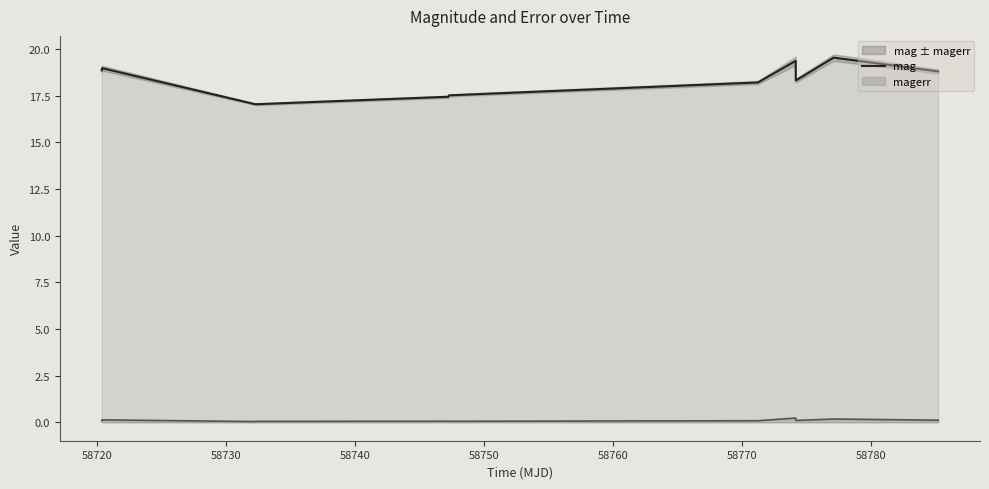

True or false: magerr and mag cross at least once.

False